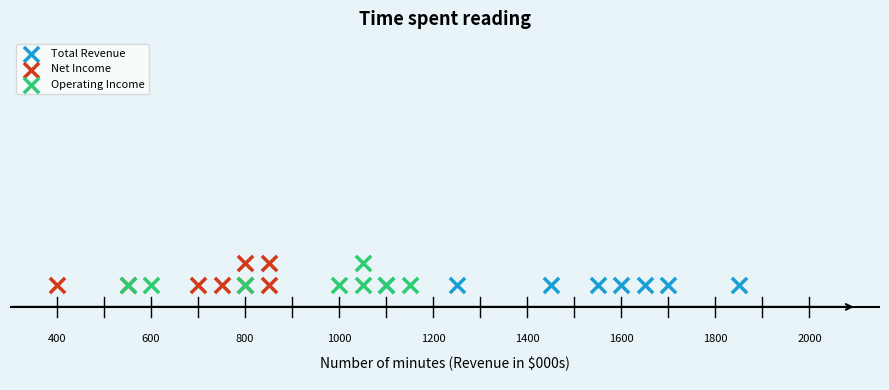

What are all the series names shown in the legend?

Total Revenue, Net Income, Operating Income